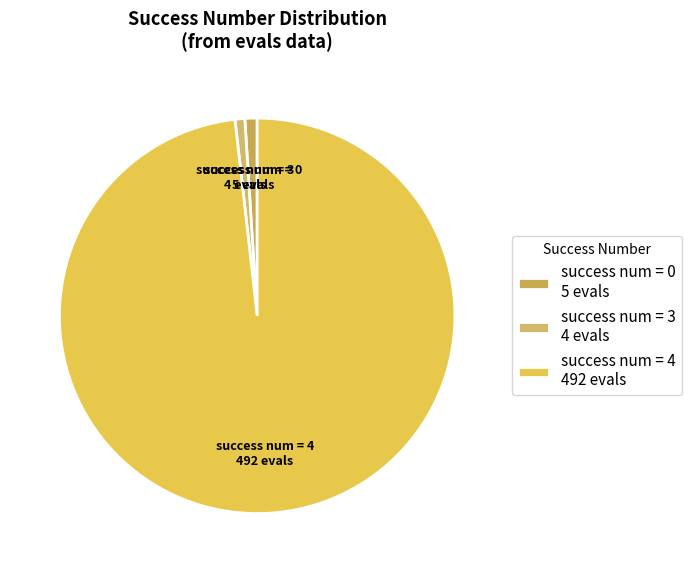

The success num = 0 5 evals slice represents 1% of the pie. True or false?

True